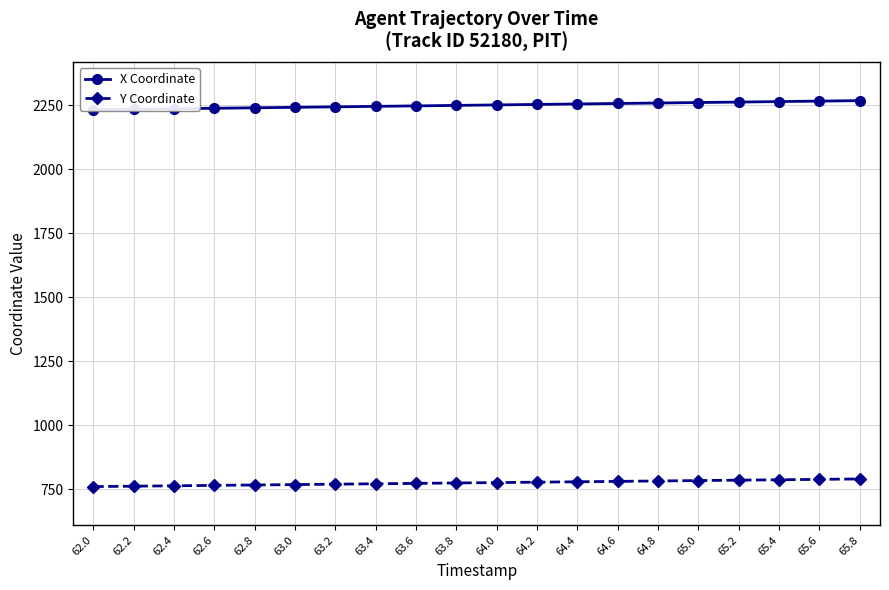

True or false: Y Coordinate and X Coordinate cross at least once.

False